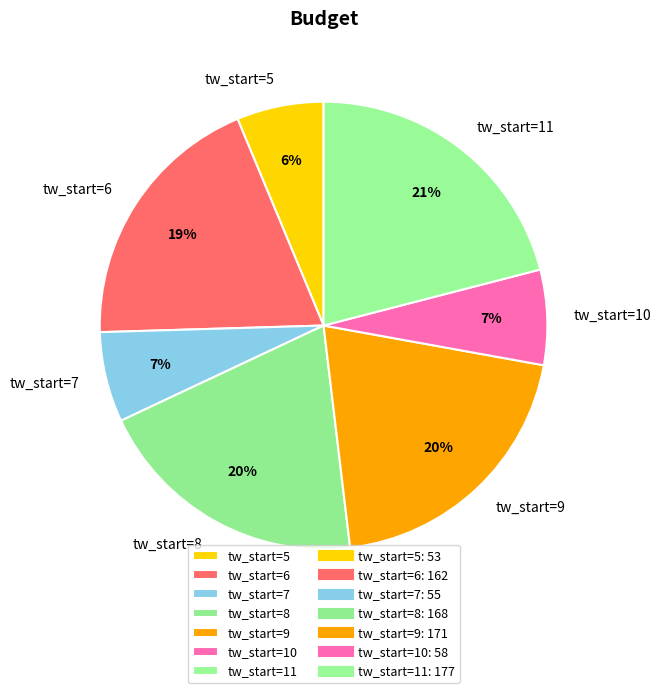

Which category has the biggest portion of the pie?

tw_start=11